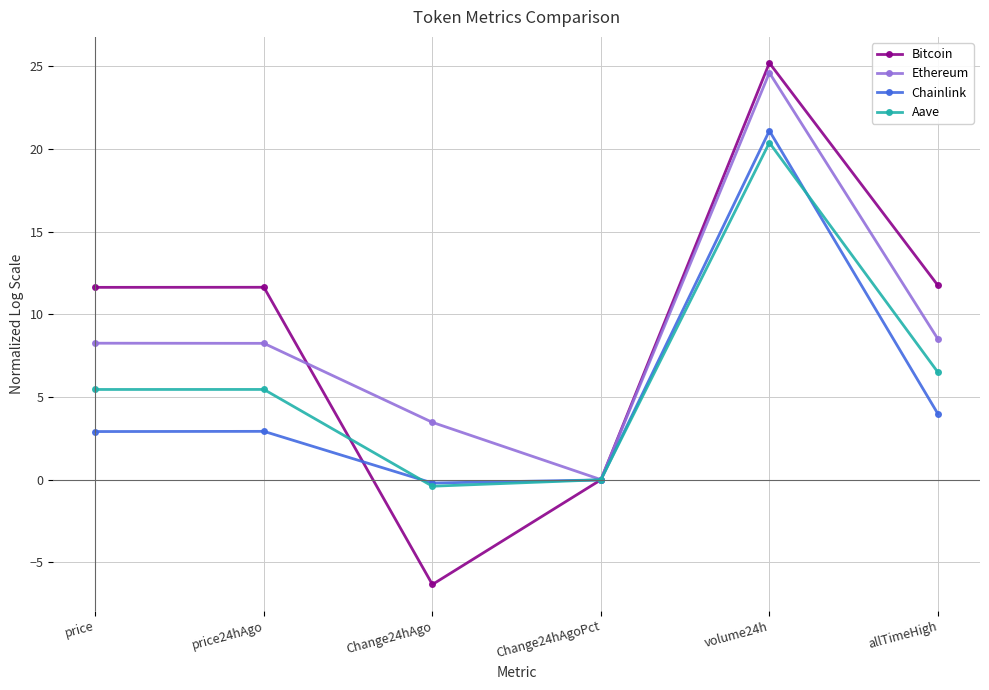

What is the difference between the second highest and minimum values in the Aave series?

6.9